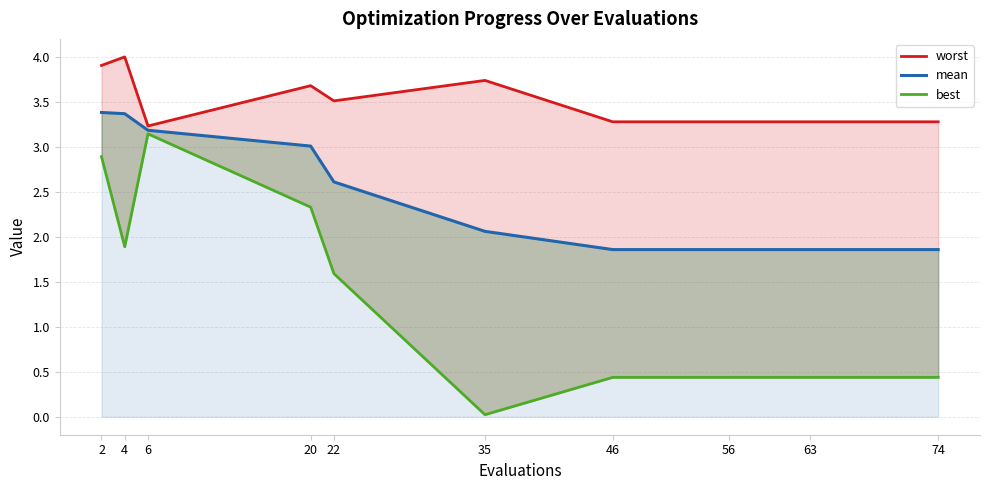

Which series has the largest total across all categories?

worst